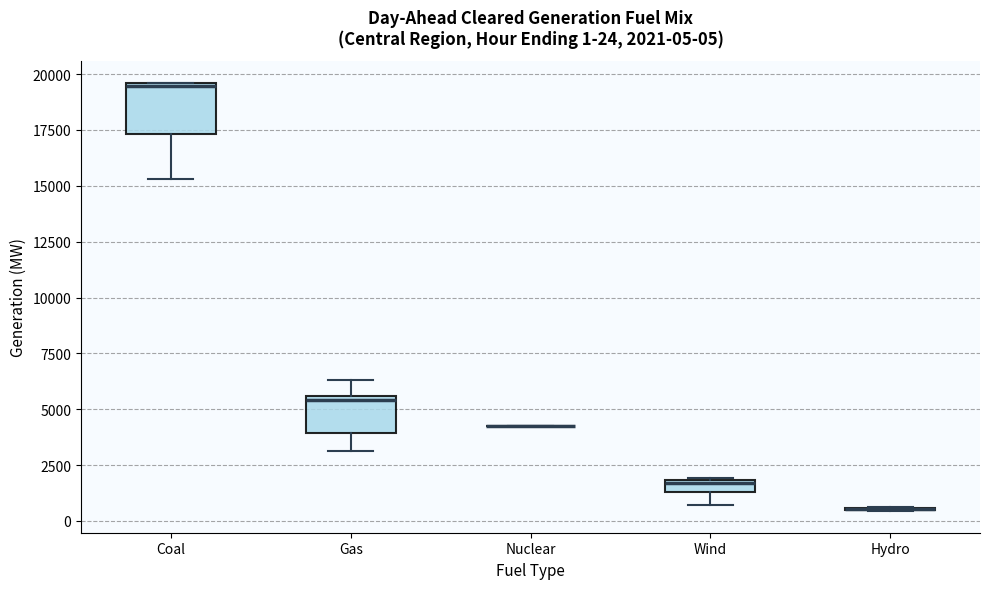

Comparing the boxes themselves (not the whiskers), which one is the tallest?

Coal